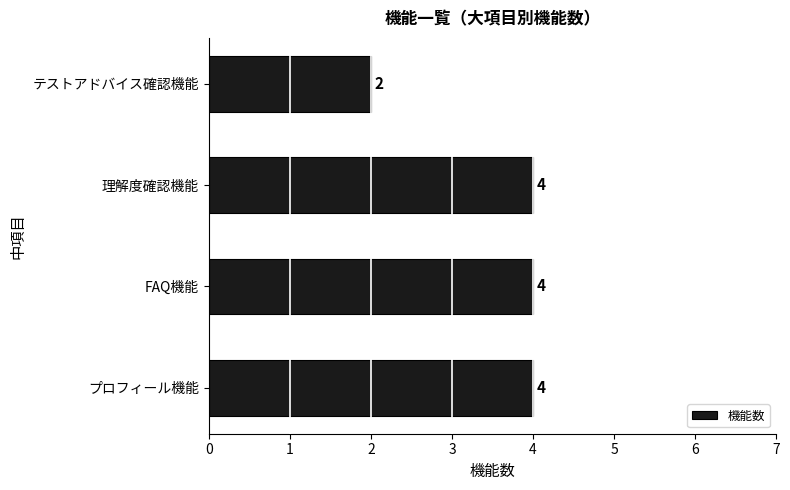

Which category has the lowest value across all series?

テストアドバイス確認機能